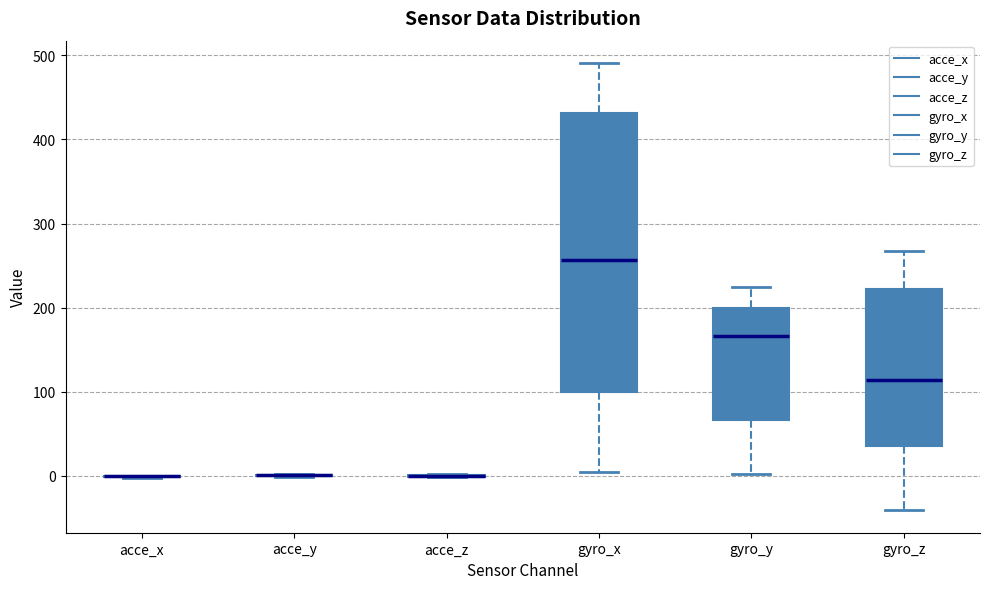

Where is the lower edge of the box for gyro_x on the y-axis? The values are not printed on the chart, so give them approximately, as read against the axis.

100